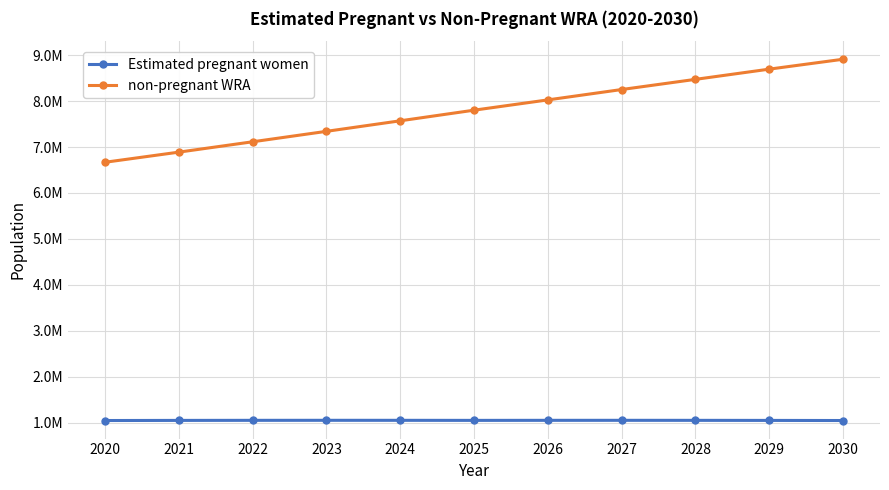

What are all the series names shown in the legend?

Estimated pregnant women, non-pregnant WRA